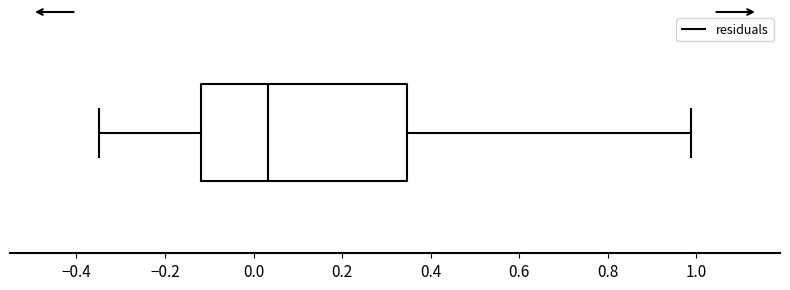

Where is the right edge of the box on the x-axis? The values are not printed on the chart, so give them approximately, as read against the axis.

0.34